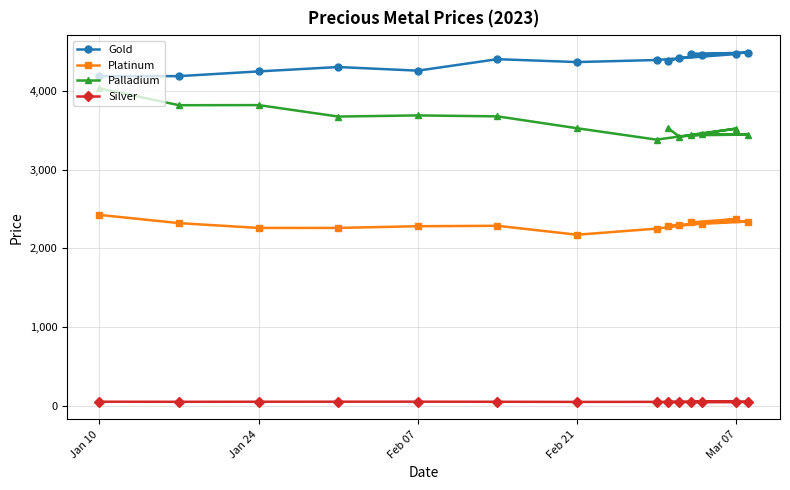

What is the greatest value displayed?

4485.8